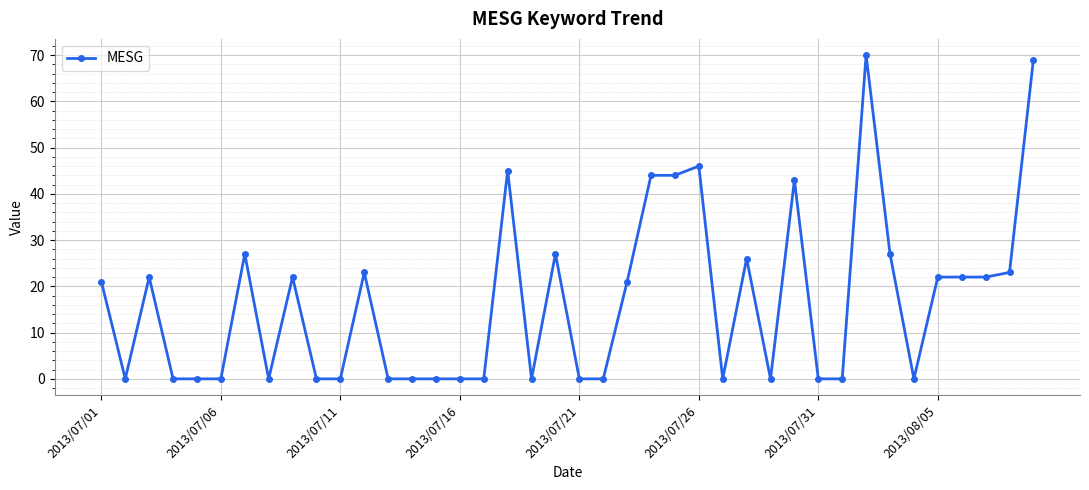

What is the maximum value shown in the chart?

70